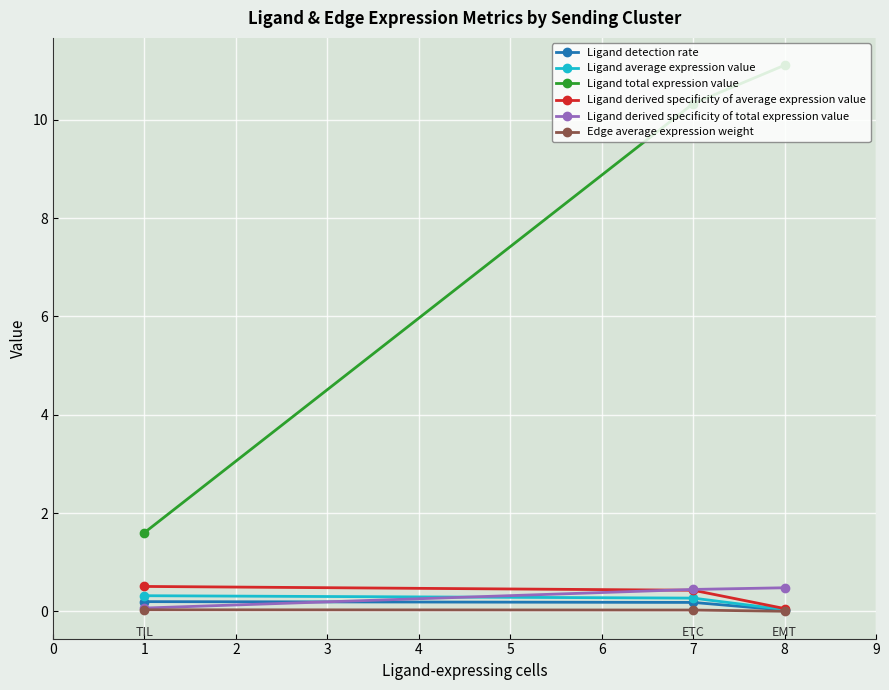

Does the chart display data point markers on the line(s)?

Yes